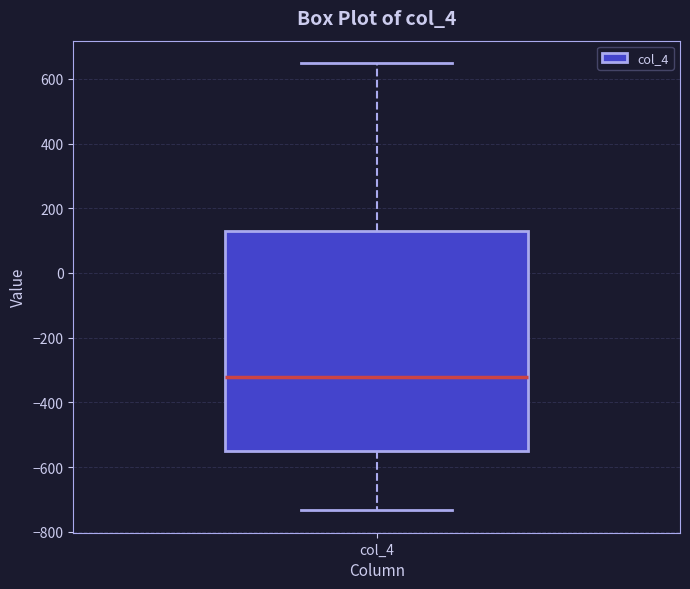

Read this box plot against the y-axis: the position of the median line, the range covered by the box, and the ends of both whiskers. The values are not printed on the chart, so give them approximately, as read against the axis.

median -320, box -540 to 120, whiskers -740 to 640